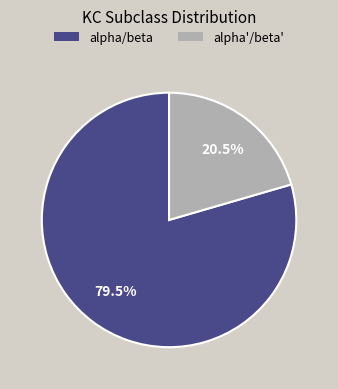

What is the ratio of the value at alpha'/beta' to the value at alpha/beta?

0.3